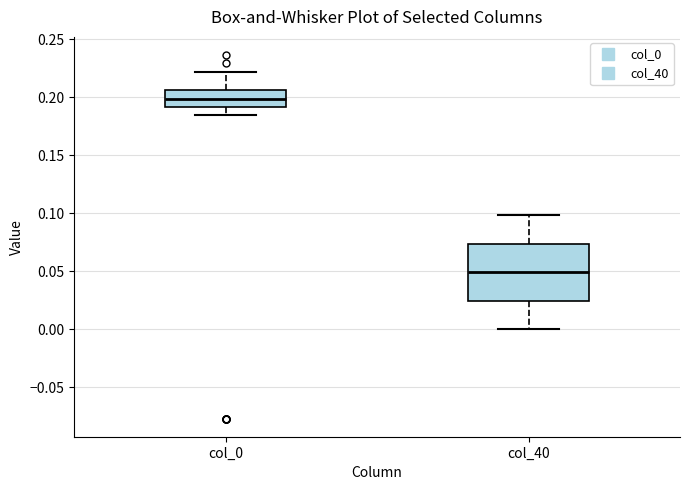

Which box is the tallest, from its lower edge to its upper edge?

col_40